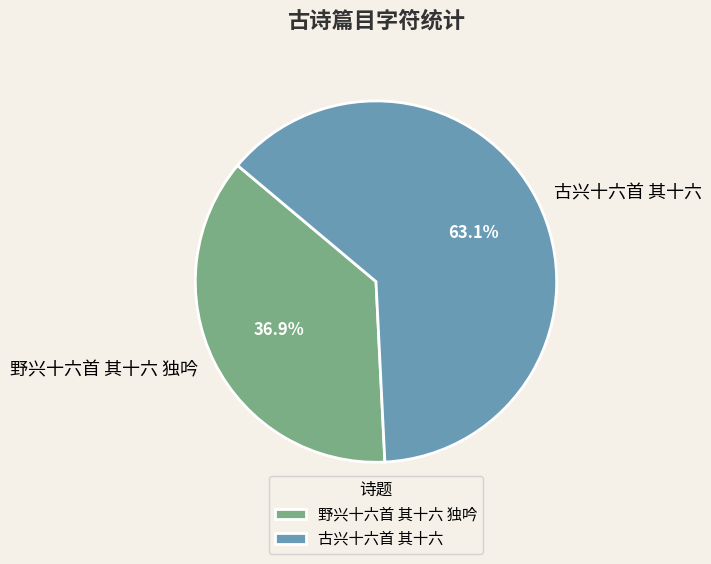

True or false: 野兴十六首 其十六 独吟 accounts for 31% of the total.

False